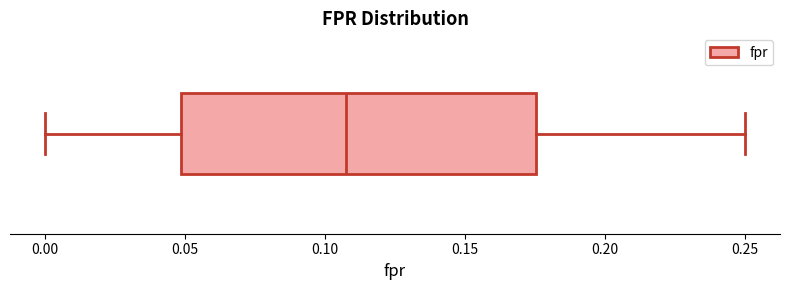

Where does the left whisker of the box end on the x-axis? The values are not printed on the chart, so give them approximately, as read against the axis.

0.000